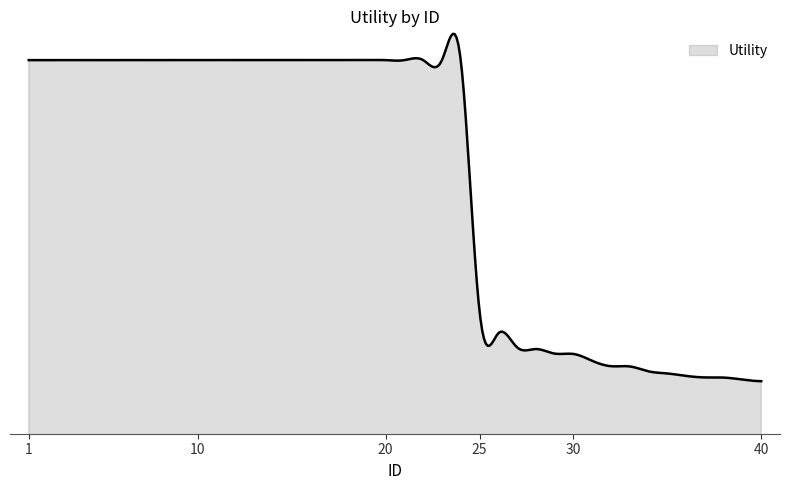

What is the value of the 6th point from the left?

1.4